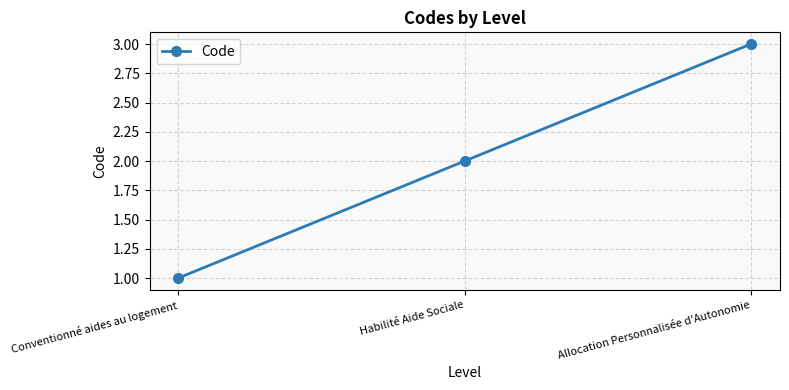

The value at Conventionné aides au logement is 1. True or false?

True